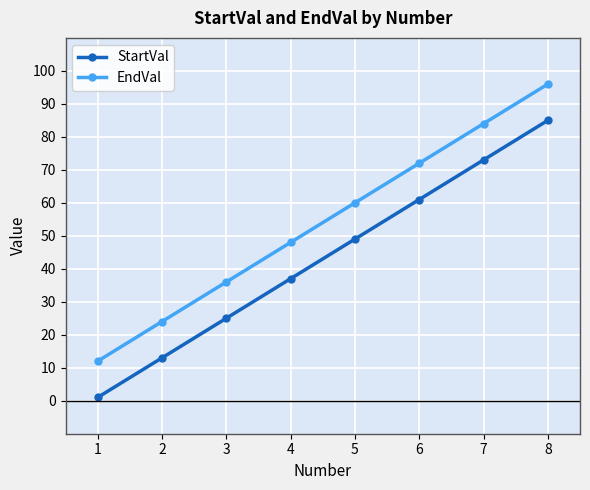

Reading right to left, extract all data points from this chart.

StartVal: 8=85	7=73	6=61	5=49	4=37	3=25	2=13	1=1
EndVal: 8=96	7=84	6=72	5=60	4=48	3=36	2=24	1=12